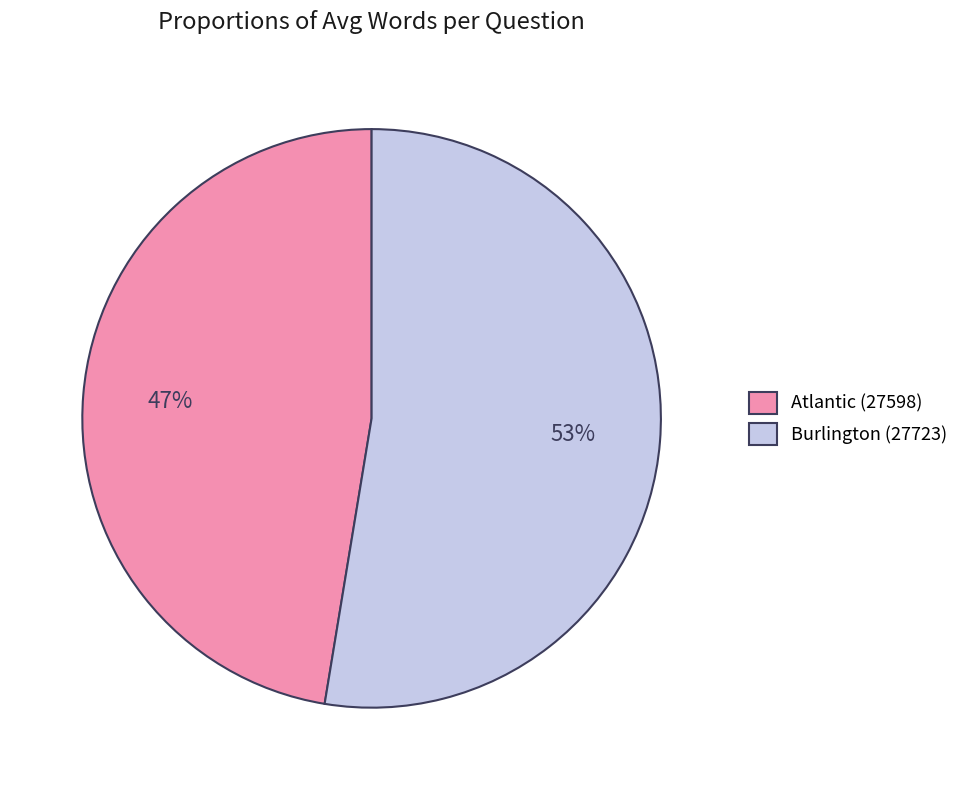

Between Atlantic (27598) and Burlington (27723), which is larger?

Burlington (27723)